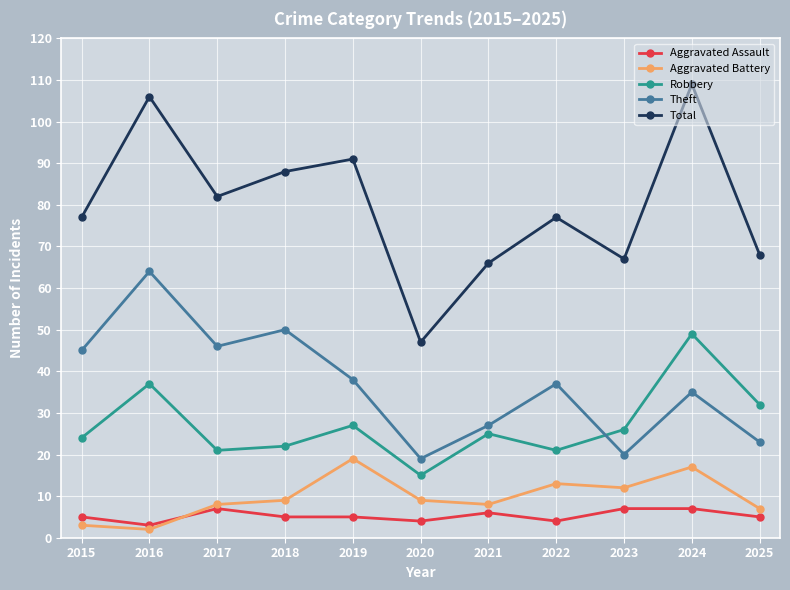

True or false: Robbery and Aggravated Assault intersect in this chart.

False